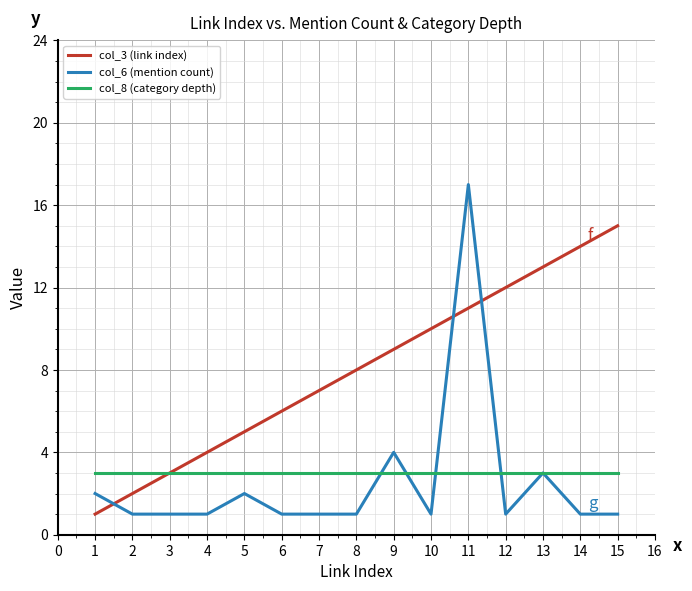

Which series has the widest spread of values?

col_6 (mention count)